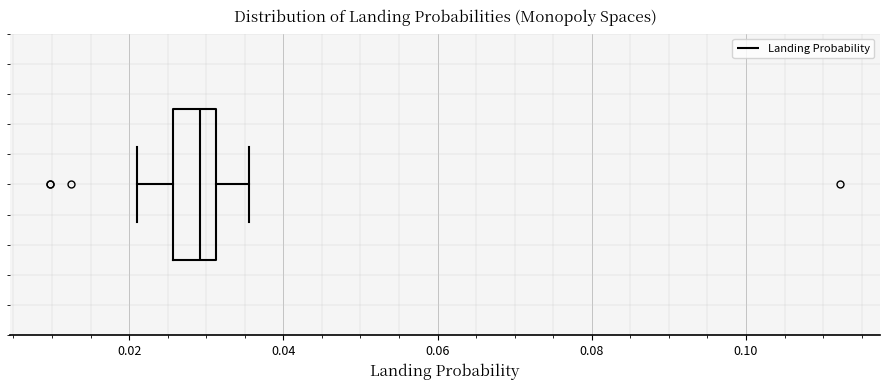

Where is the left edge of the box on the x-axis? The values are not printed on the chart, so give them approximately, as read against the axis.

0.026